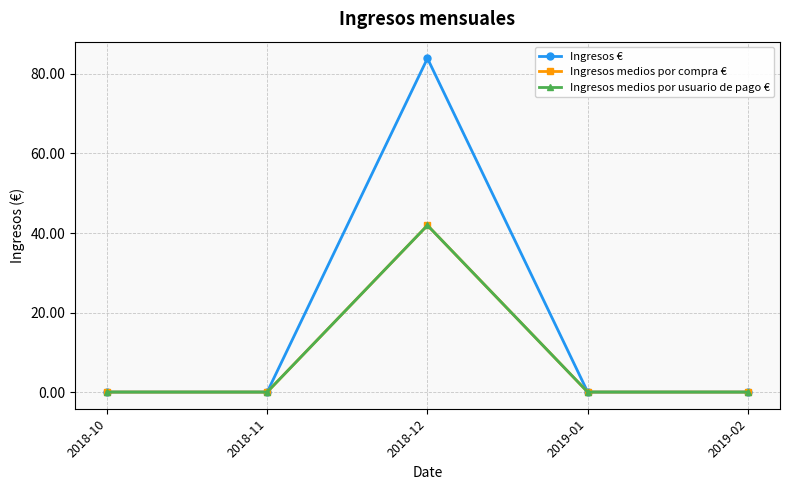

Which series changed the most between 2018-10 and 2019-02?

Ingresos €